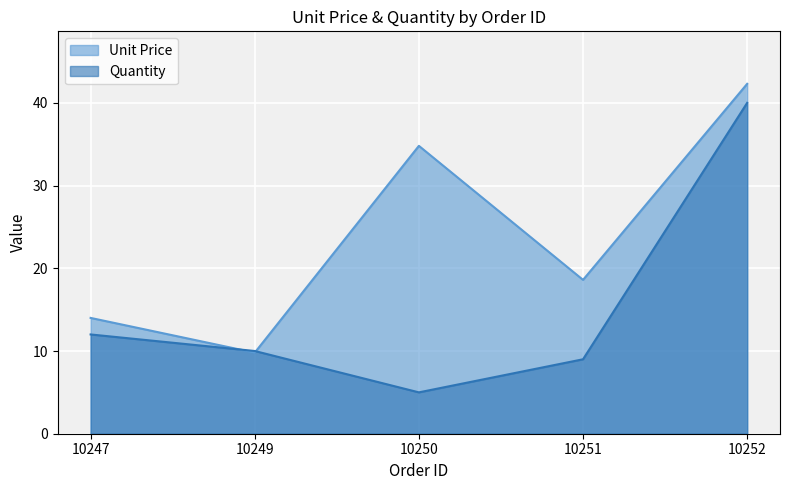

Rank the series by their average value, from highest to lowest.

Unit Price, Quantity